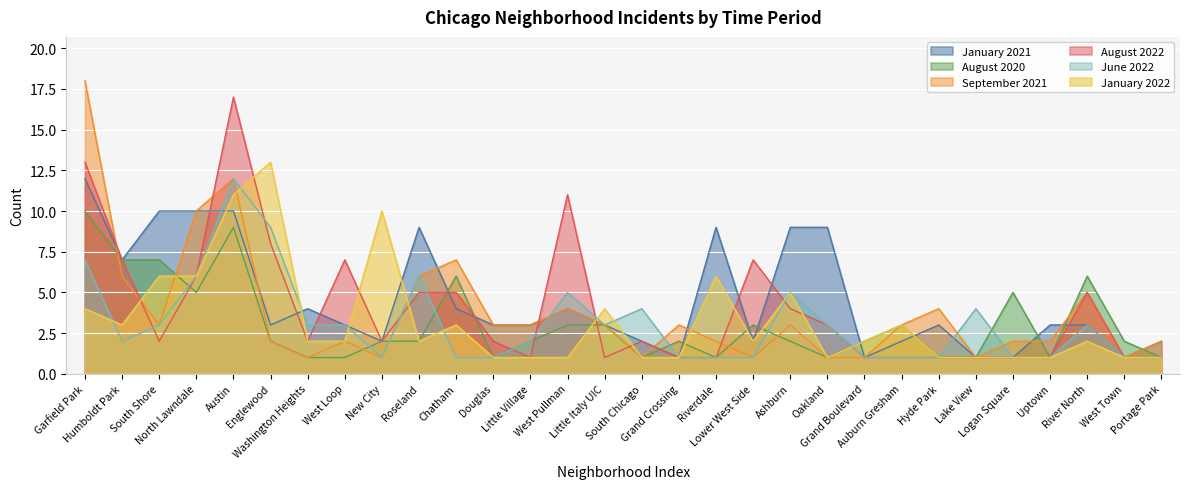

What are all the series names shown in the legend?

January 2021, August 2020, September 2021, August 2022, June 2022, January 2022